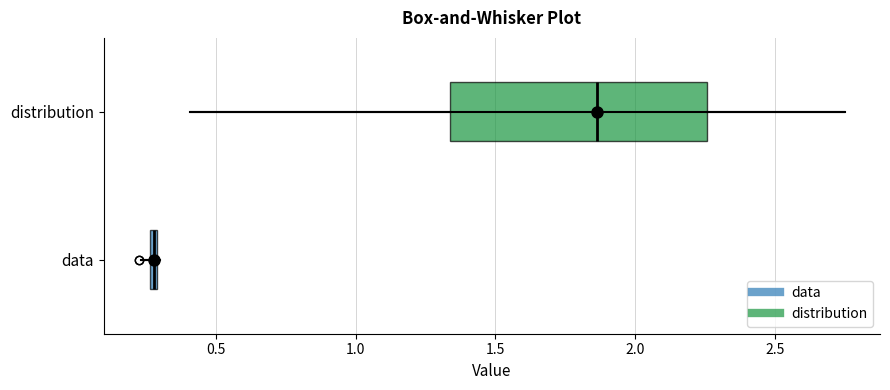

Which box is the widest, from its left edge to its right edge?

distribution